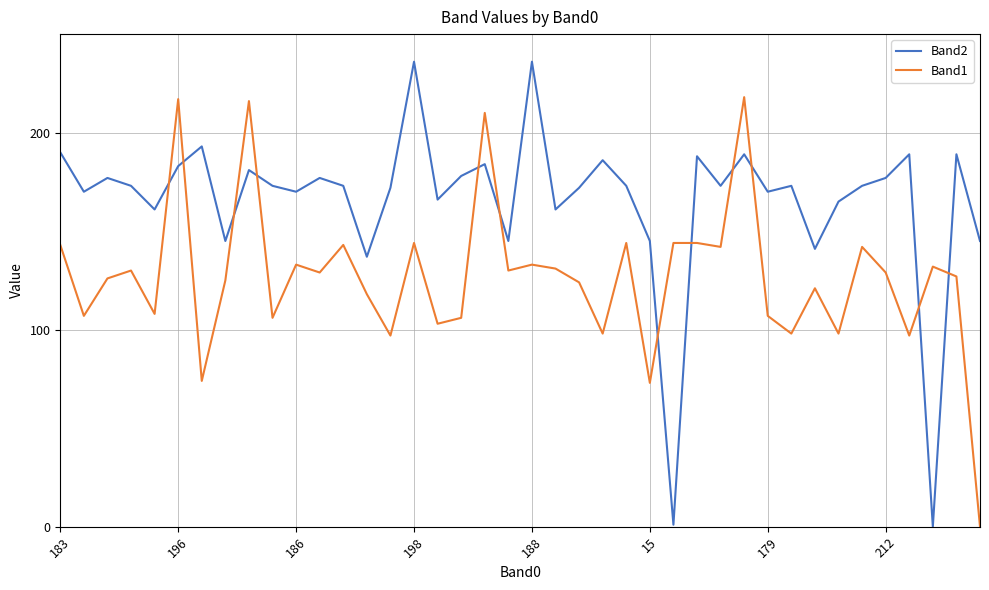

After their last crossing, which series has the higher values: Band1 or Band2?

Band2